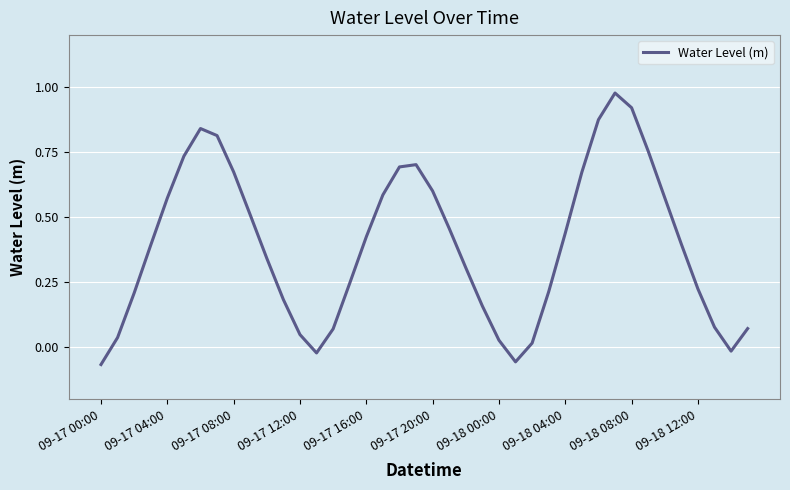

Reading left to right, list all the values displayed in this chart.

-0.1	0.0	0.2	0.4	0.6	0.7	0.8	0.8	0.7	0.5	0.3	0.2	0.0	-0.0	0.1	0.2	0.4	0.6	0.7	0.7	0.6	0.5	0.3	0.2	0.0	-0.1	0.0	0.2	0.4	0.7	0.9	1.0	0.9	0.8	0.6	0.4	0.2	0.1	-0.0	0.1